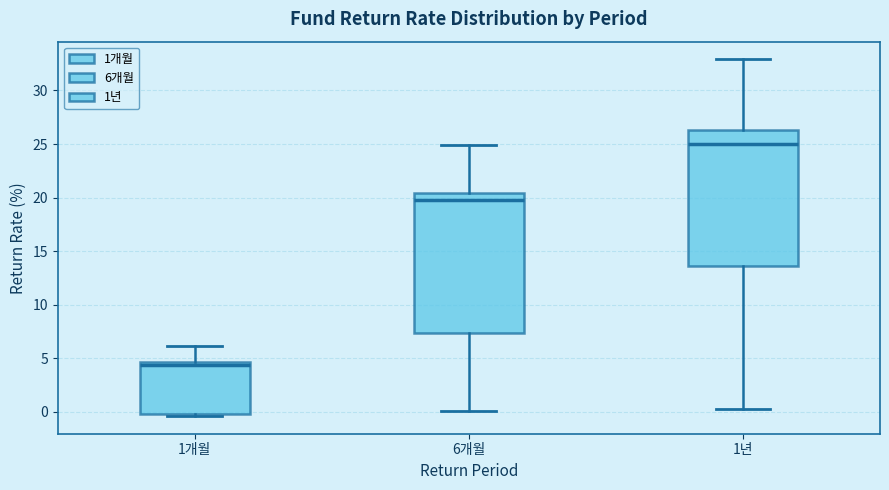

Where does the upper whisker of the box for 6개월 end on the y-axis? The values are not printed on the chart, so give them approximately, as read against the axis.

25.0